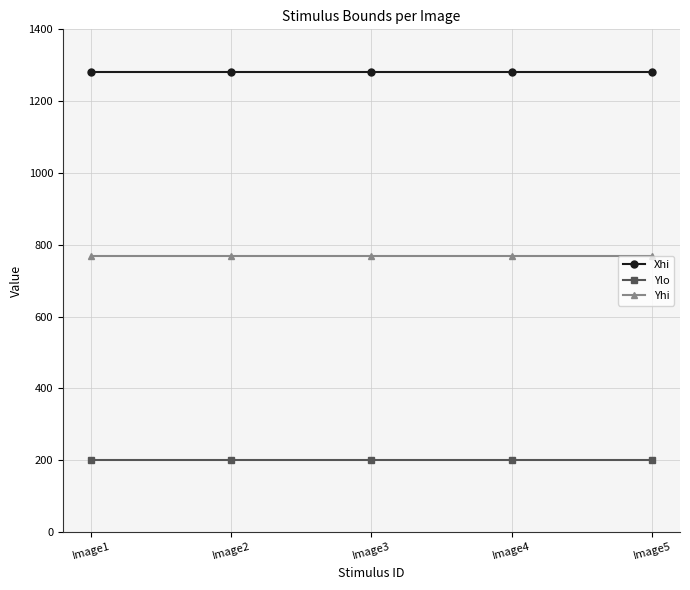

True or false: Xhi has more than 2 points higher than both neighbors.

False